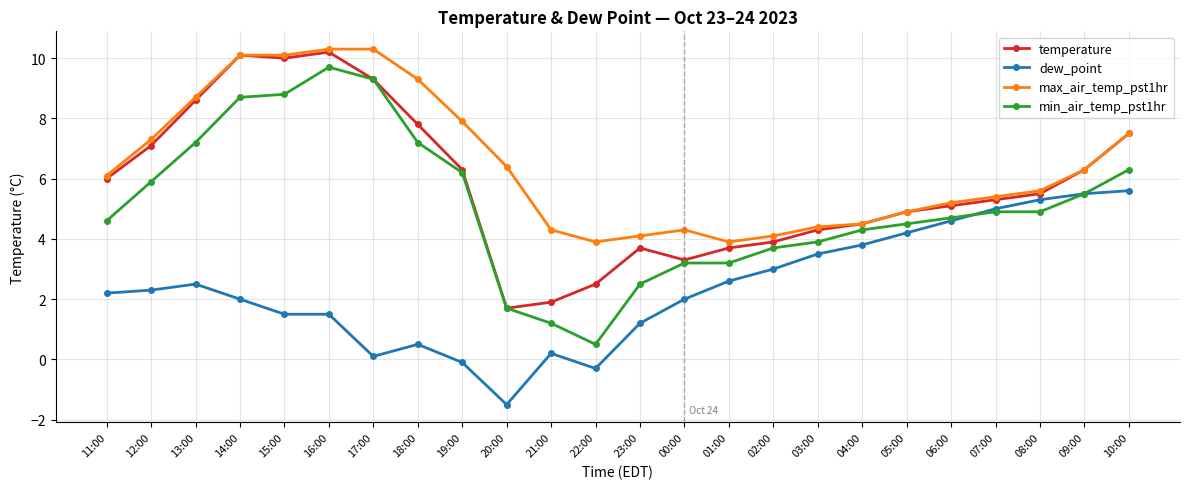

Which series has the largest range (max minus min)?

min_air_temp_pst1hr